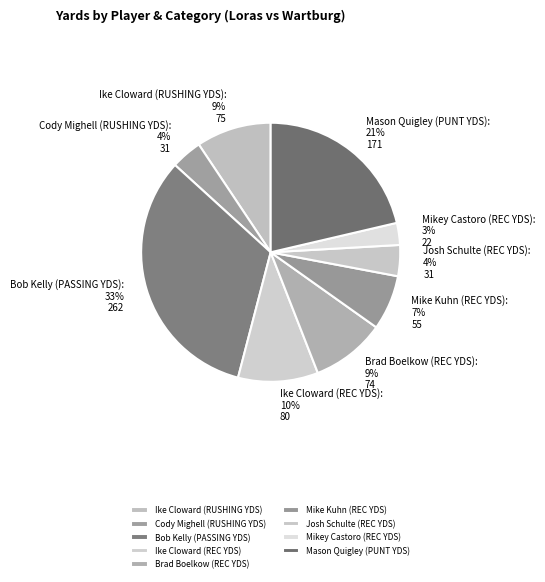

Count the number of slices in the pie.

9